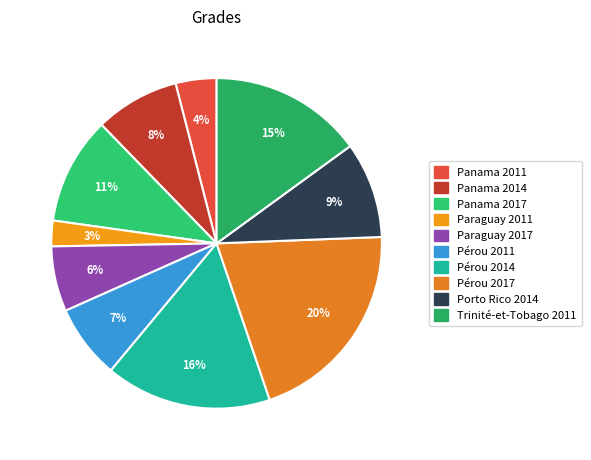

Count the number of slices in the pie.

10